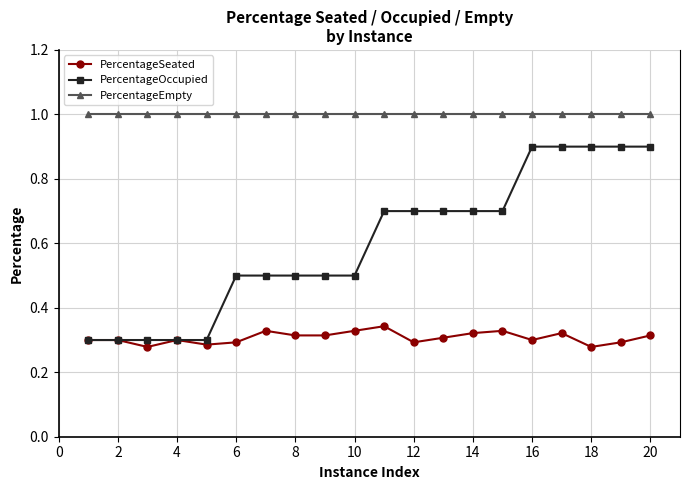

True or false: PercentageEmpty and PercentageOccupied intersect in this chart.

False